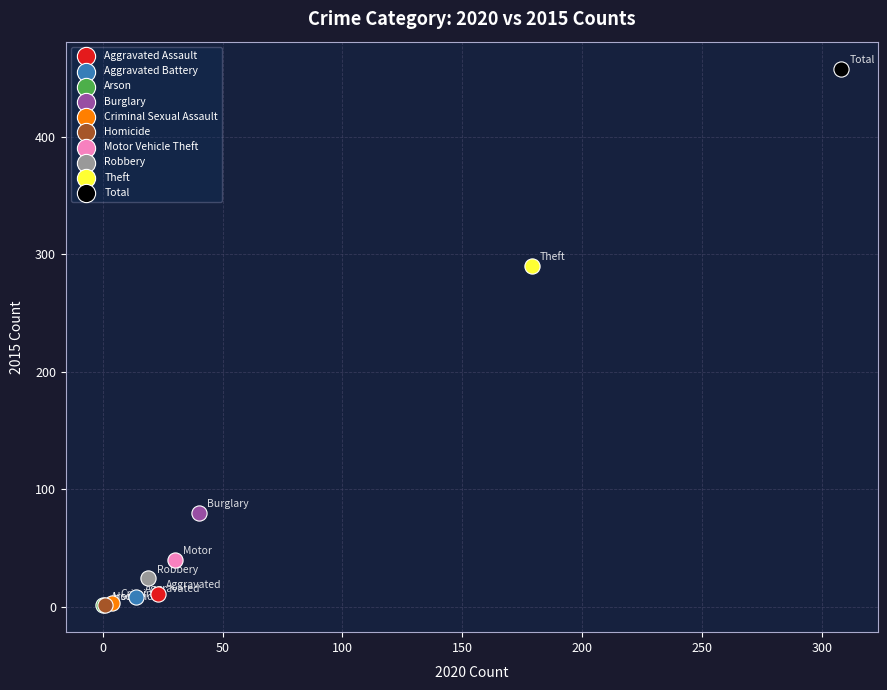

Which series reaches the maximum Y coordinate?

Total